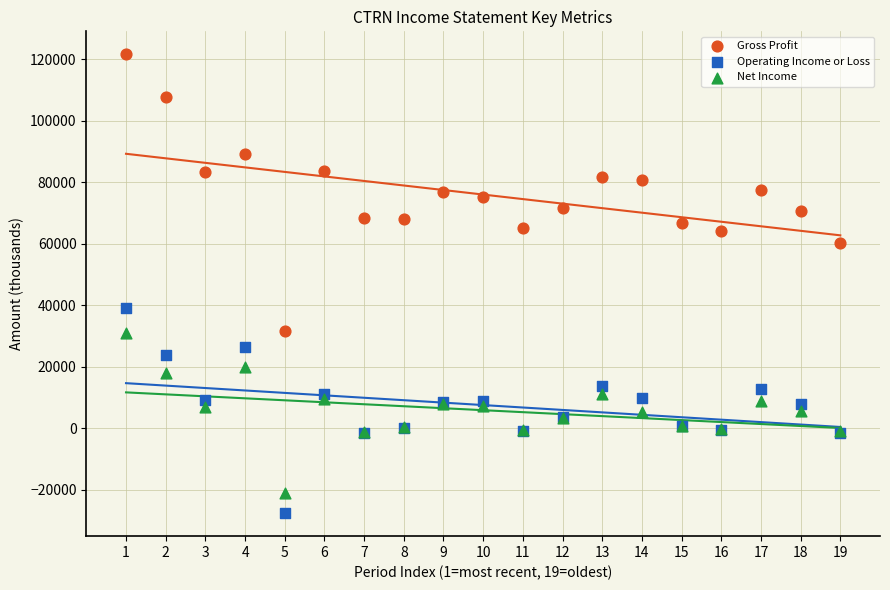

What are all the series names shown in the legend?

Gross Profit, Operating Income or Loss, Net Income